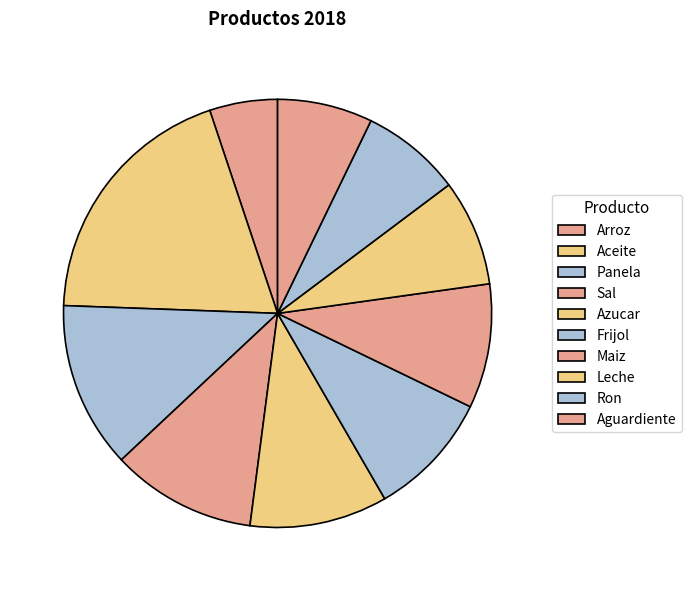

Count the number of slices in the pie.

10